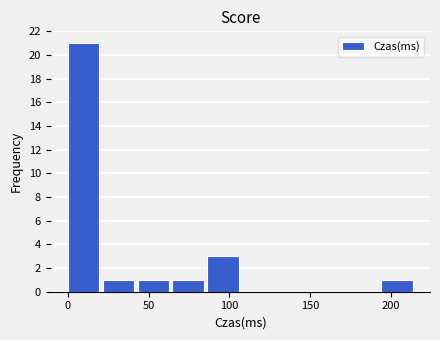

Reading left to right, list every bar in this chart as the range it spans on the x-axis followed by its height. Neither the bar edges nor the heights are printed on the chart, so give them approximately, as read against the axes.

0 to 20: 21
20 to 45: 1
45 to 65: 1
65 to 85: 1
85 to 110: 3
110 to 130: 0
130 to 150: 0
150 to 175: 0
175 to 195: 0
195 to 215: 1